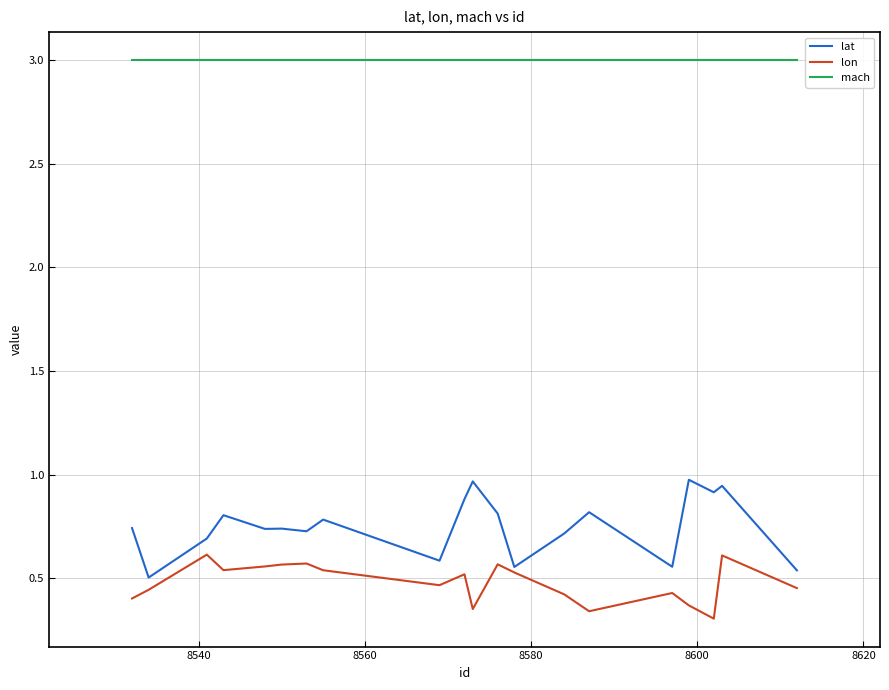

True or false: lat and lon cross at least once.

False